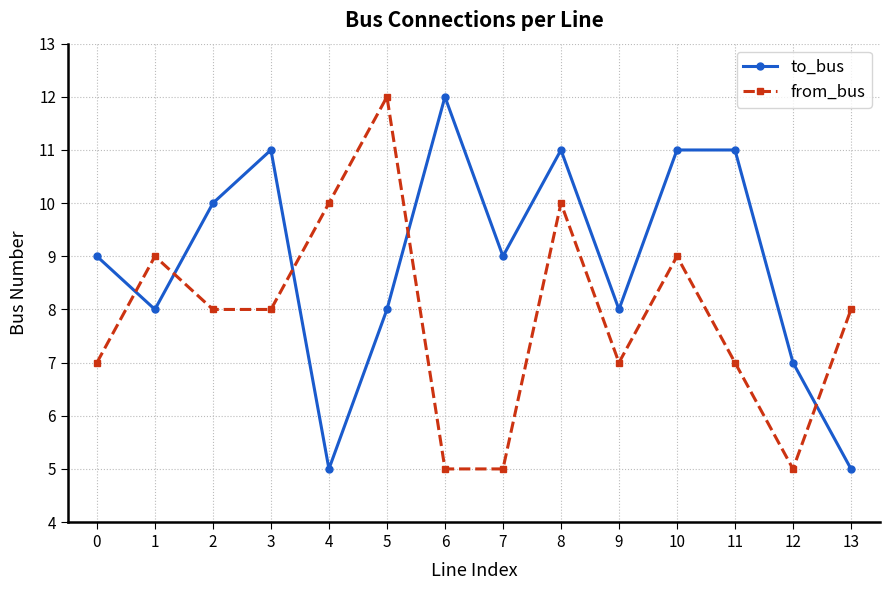

True or false: from_bus has more than 0 points higher than both neighbors.

True